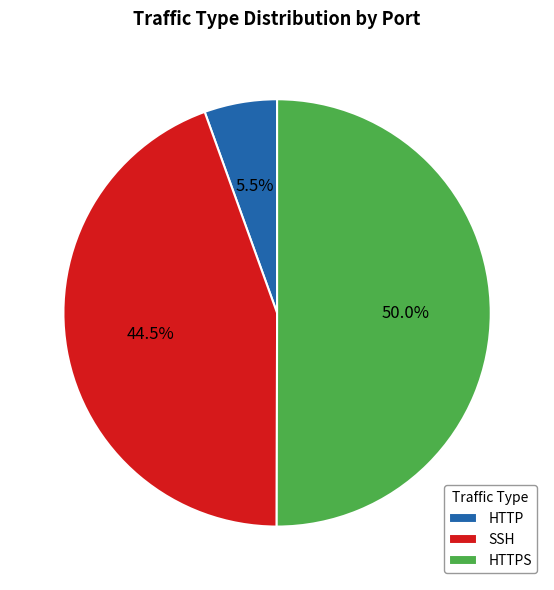

Is HTTP the majority of the pie?

No